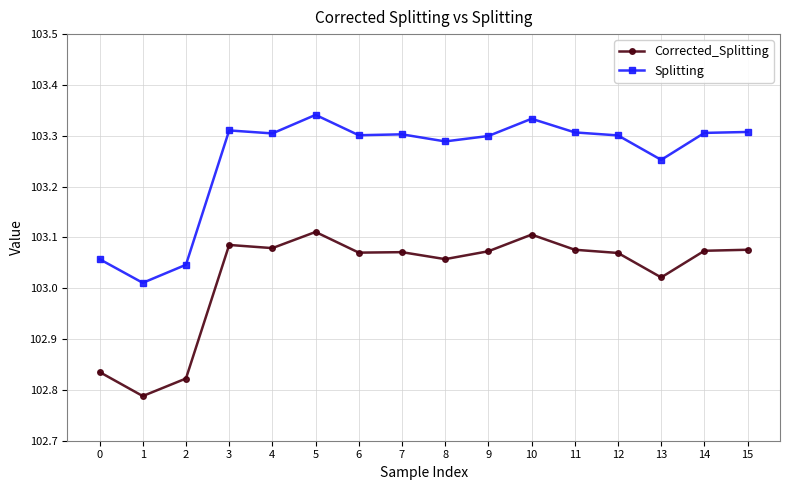

The value of Splitting at 10 is 67.8. True or false?

False